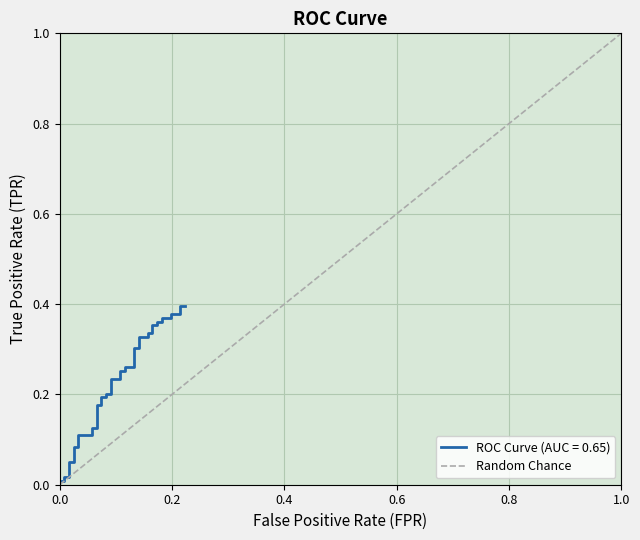

How many distinct data groups are displayed?

1